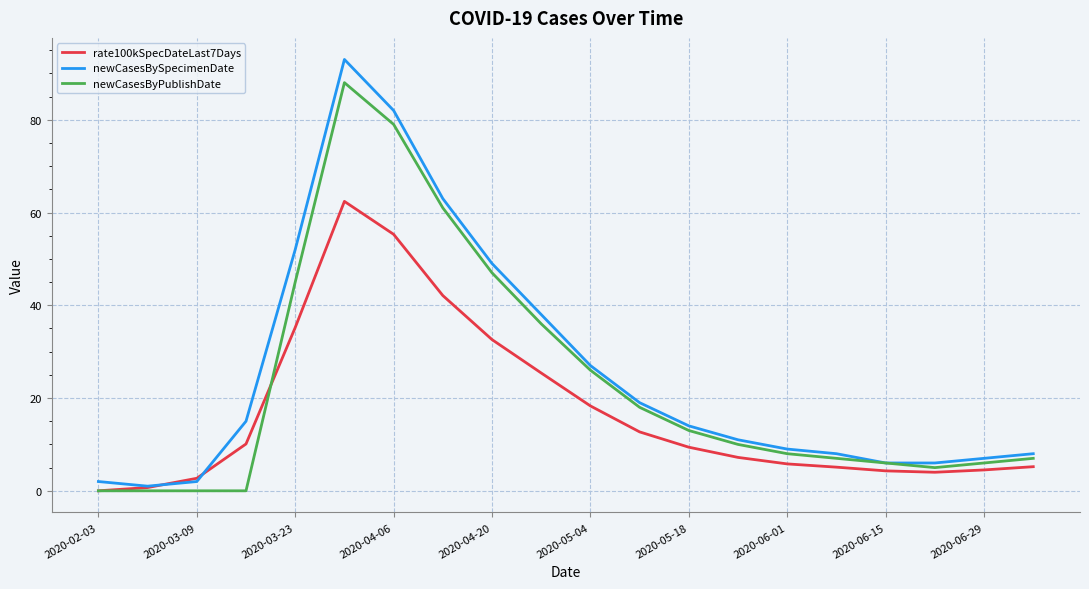

Rank the series by their maximum value, from lowest to highest.

rate100kSpecDateLast7Days, newCasesByPublishDate, newCasesBySpecimenDate